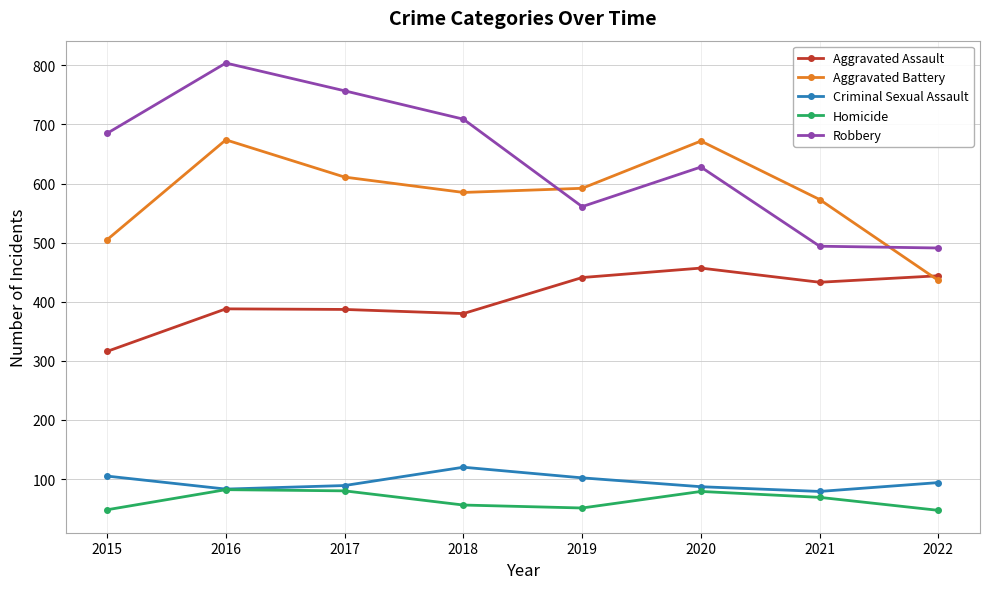

What is the spread (max minus min) of values at 2022?

444